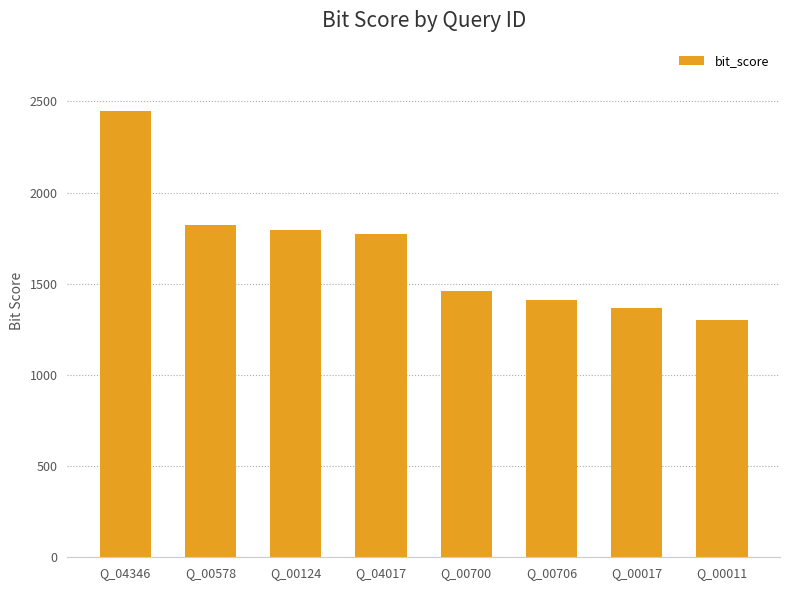

What is the difference between the values at Q_04346 and Q_00011?

1146